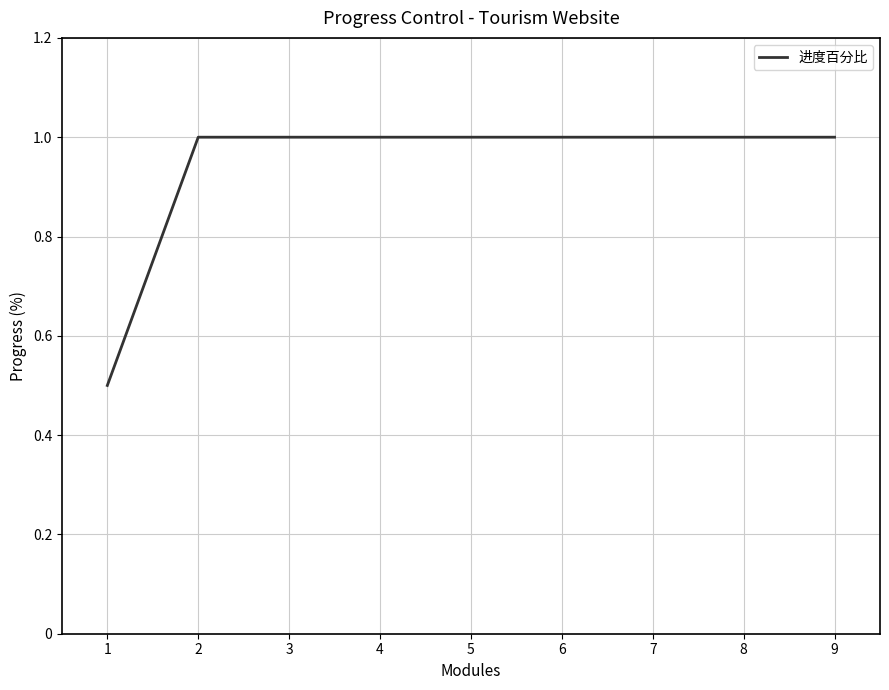

What is the change in value from 1 to 3?

+0.5